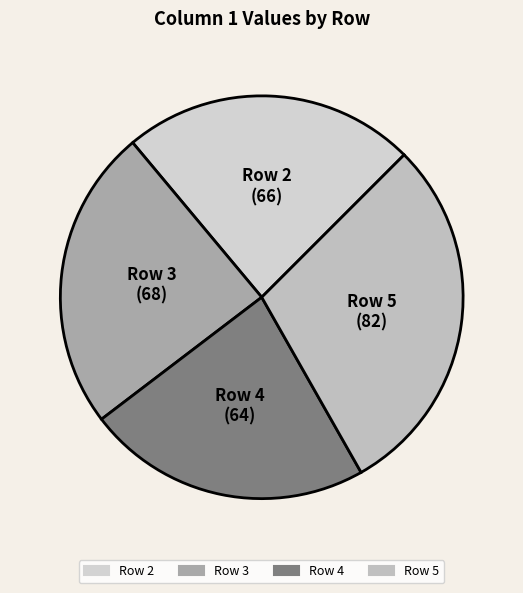

Do Row 5 and Row 4 together represent more than half of the pie?

Yes